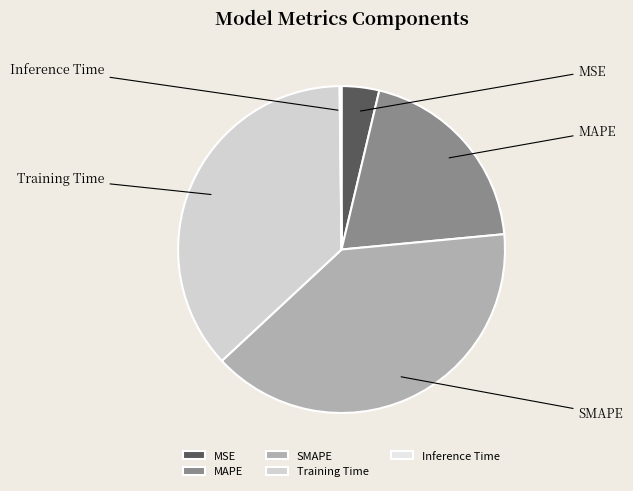

What is the total percentage of Training Time and SMAPE?

76.3%